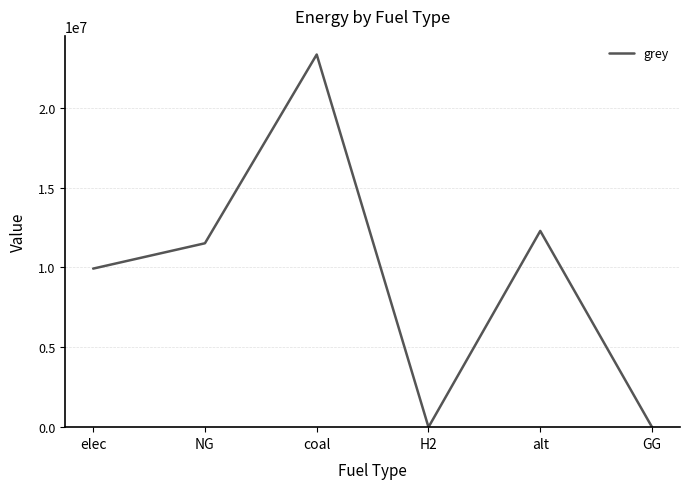

Between alt and NG, which is larger?

alt